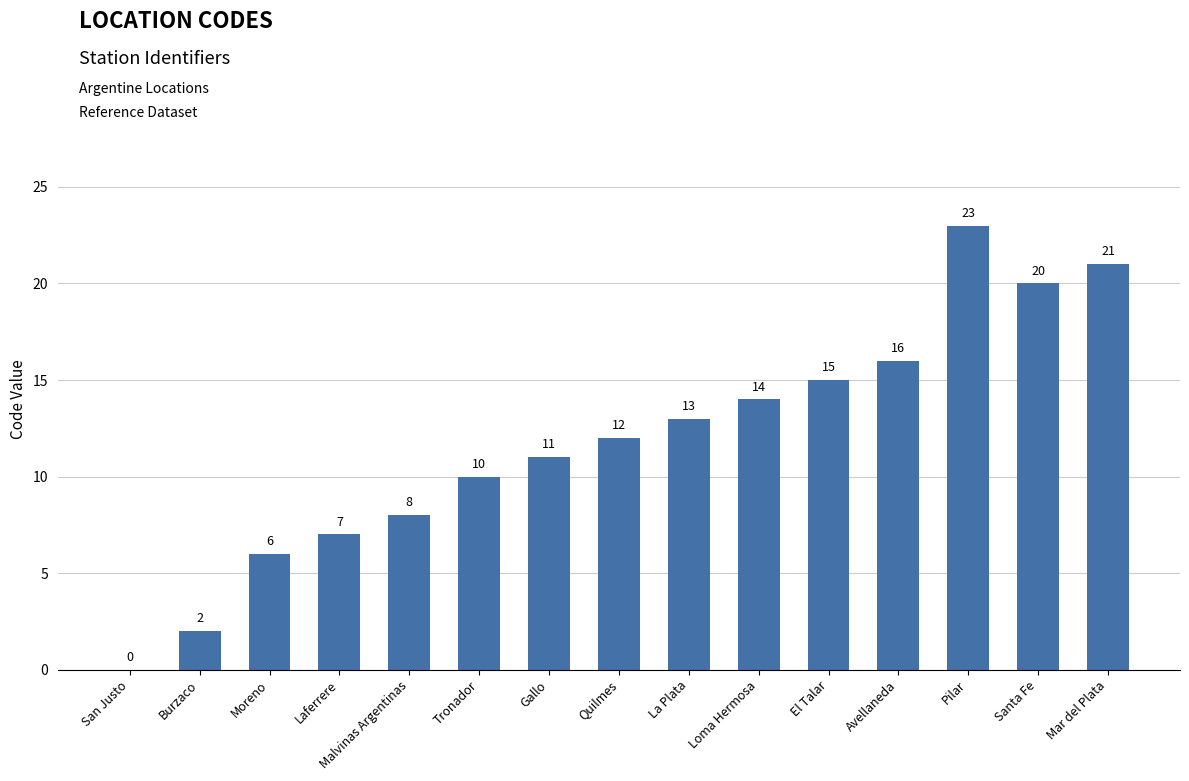

What is the sum of all values?

178